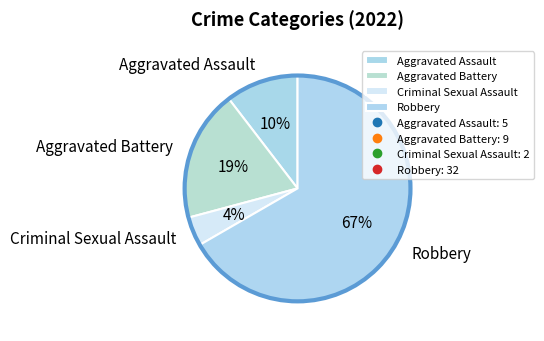

Approximately how many times larger is the value at Aggravated Battery compared to Robbery?

0.3